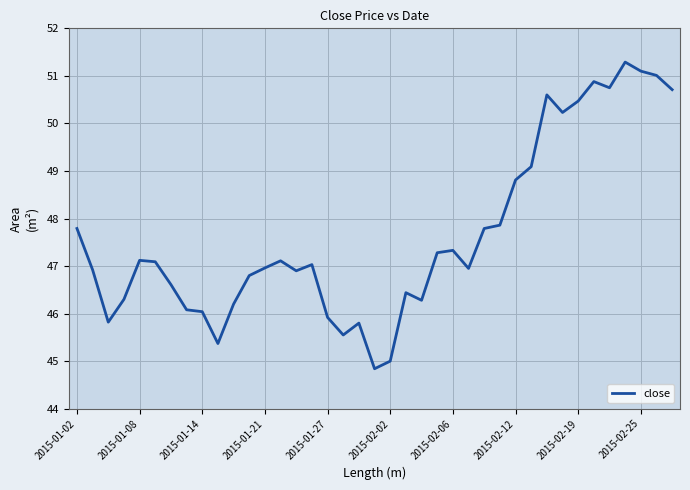

What is the maximum value shown in the chart?

51.3